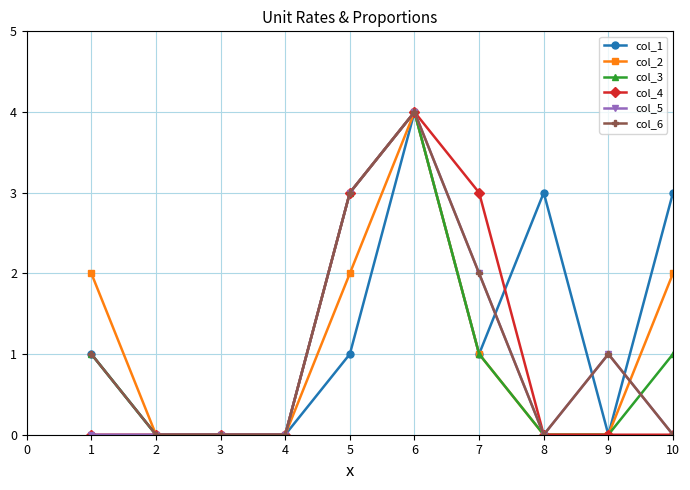

What is the average value of the col_5 series?

1